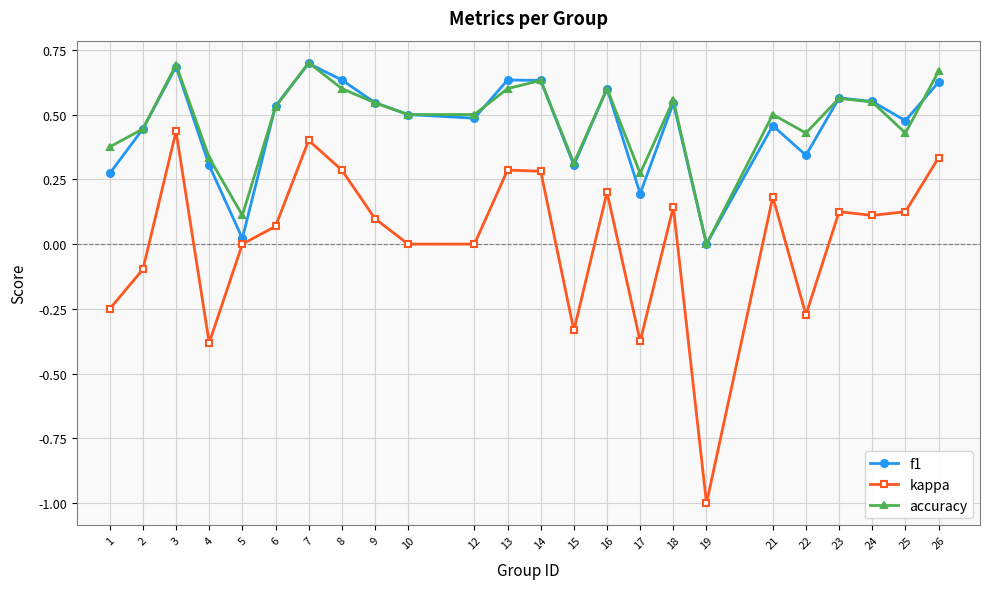

Is this an area chart (filled region under the line)?

No